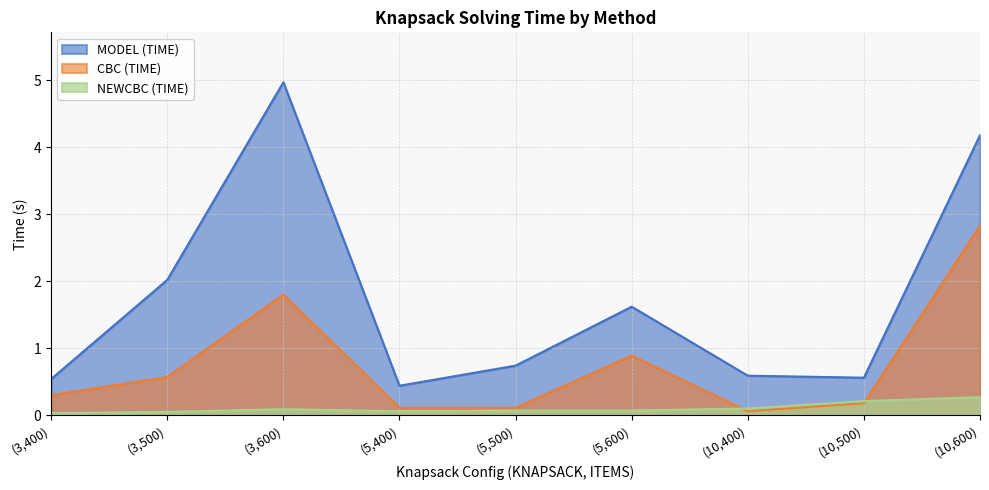

True or false: MODEL (TIME) has more than 0 points higher than both neighbors.

True